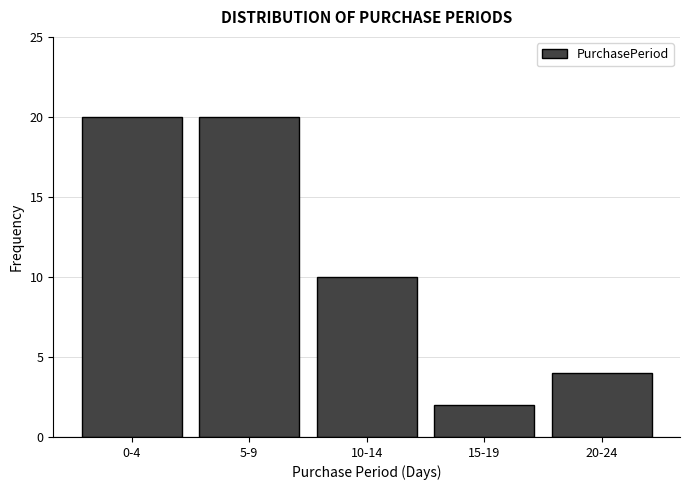

Reading left to right, list all the values displayed in this chart.

20	20	10	2	4